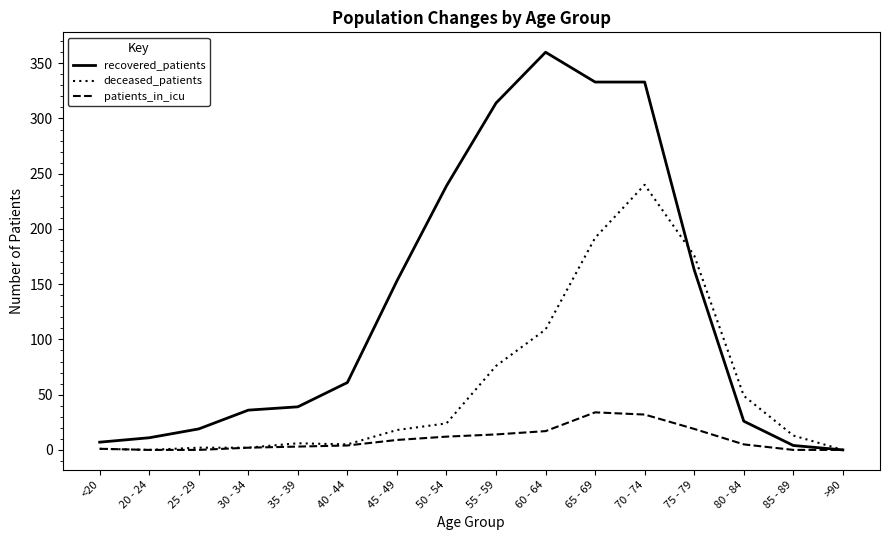

How many series are shown in this chart?

3